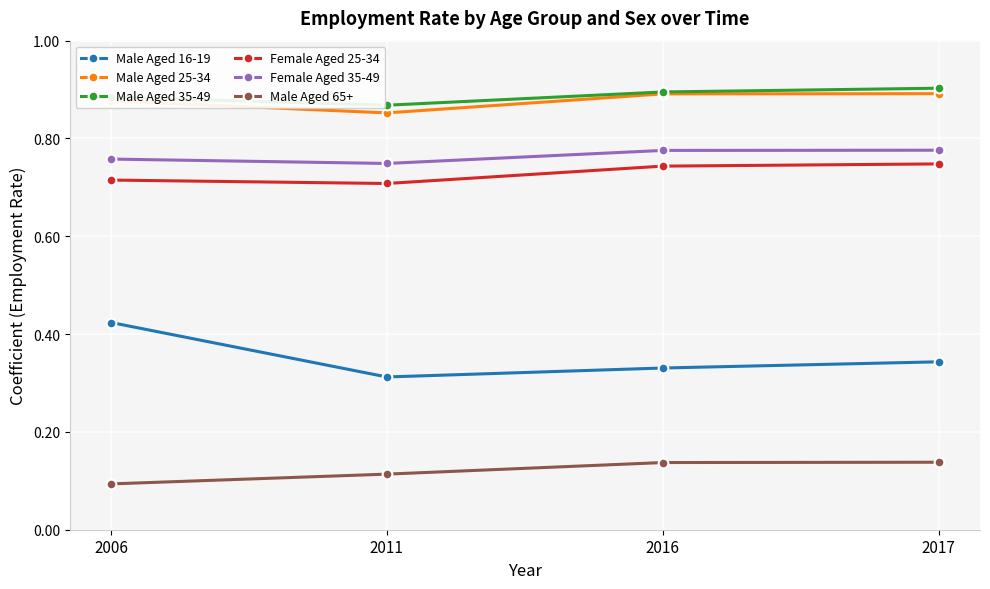

Is it true that Male Aged 35-49 equals 1.5 at 2016?

False